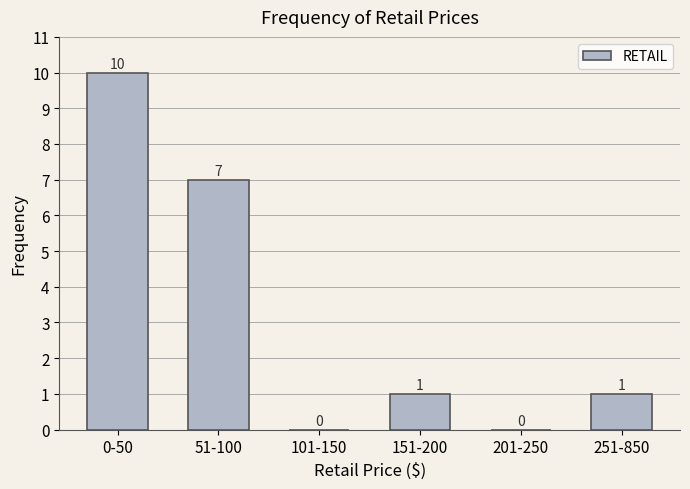

Reading right to left, what are all the values shown in this chart?

251-850=1	201-250=0	151-200=1	101-150=0	51-100=7	0-50=10